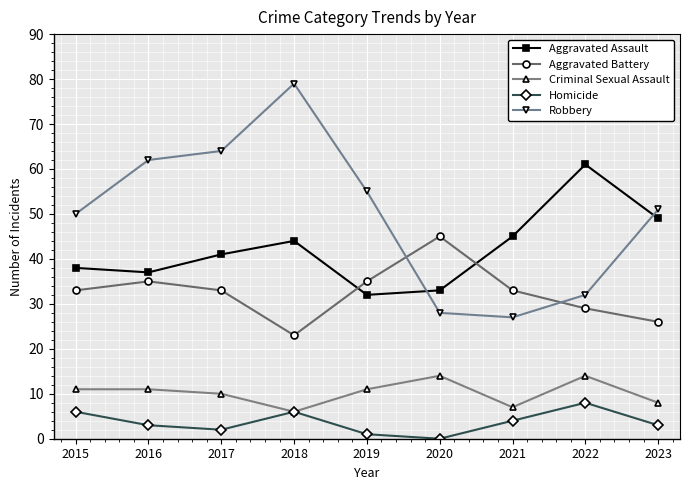

Count the number of categories in the chart.

9